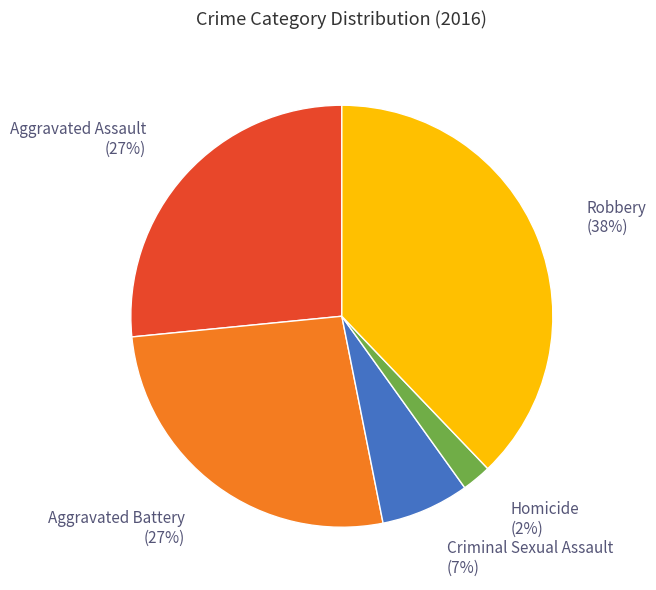

To the nearest percent, what is the difference between the largest and smallest slice percentages?

36%